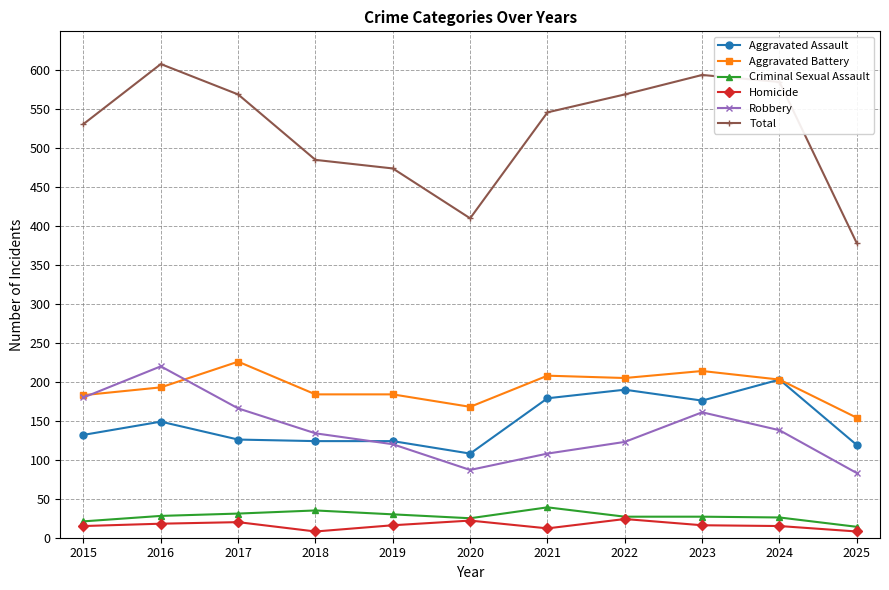

What is the value of the Robbery point at the 8th from the left?

123